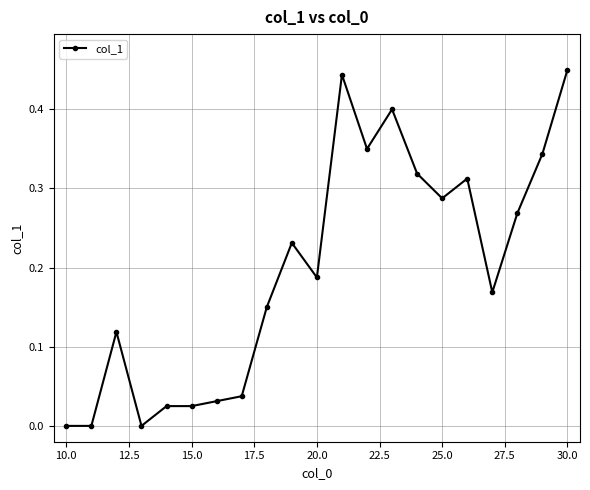

What is the sum of all values?

4.2